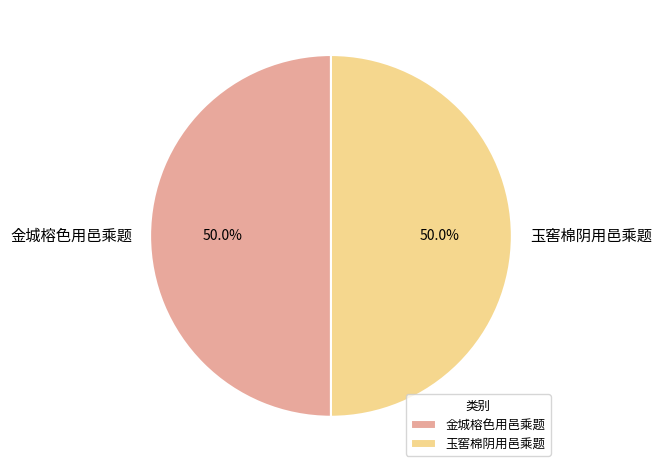

What is the ratio of the value at 金城榕色用邑乘题 to the value at 玉窖棉阴用邑乘题?

1.0